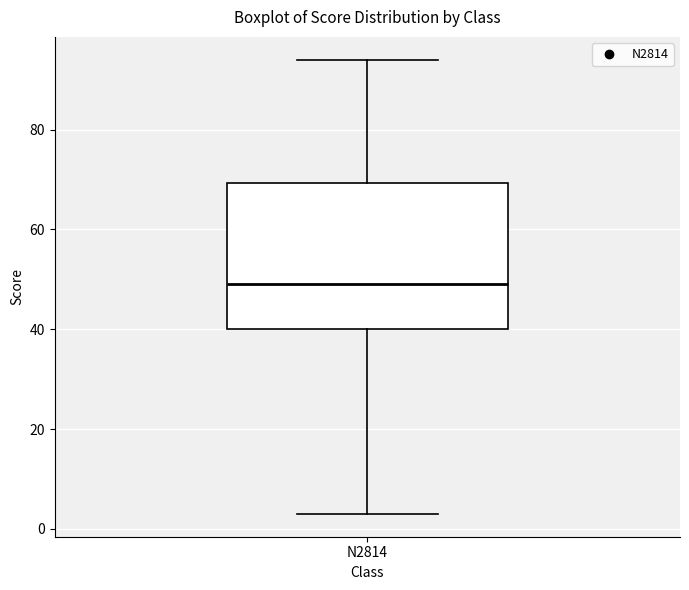

Where does the median line of the box for N2814 sit on the y-axis? The values are not printed on the chart, so give them approximately, as read against the axis.

50